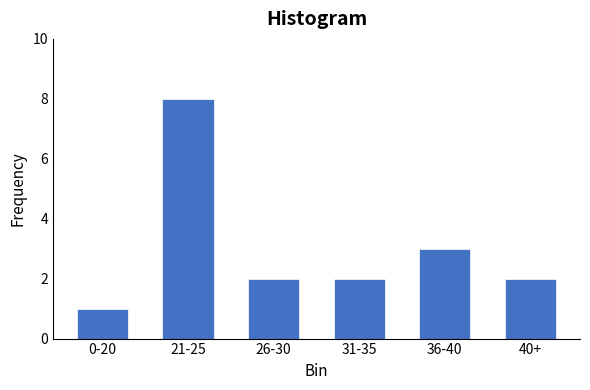

Reading right to left, transcribe all the data shown in this chart.

40+=2	36-40=3	31-35=2	26-30=2	21-25=8	0-20=1